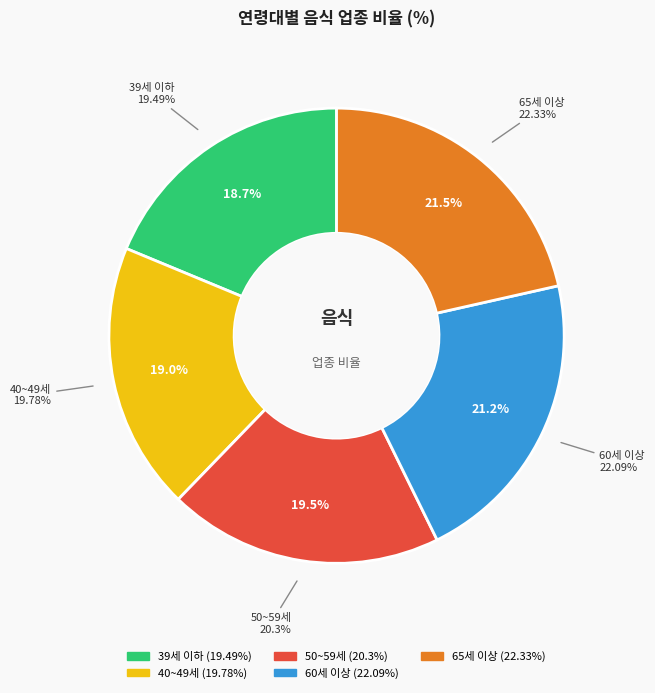

To the nearest percent, what is the combined percentage of 50~59세 and 39세 이하?

38%